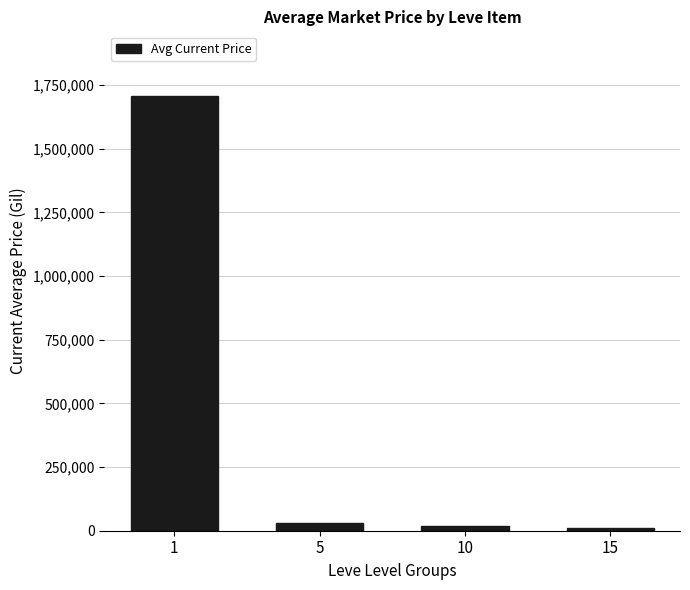

What is the value of the 1st bar from the left?

1705025.0